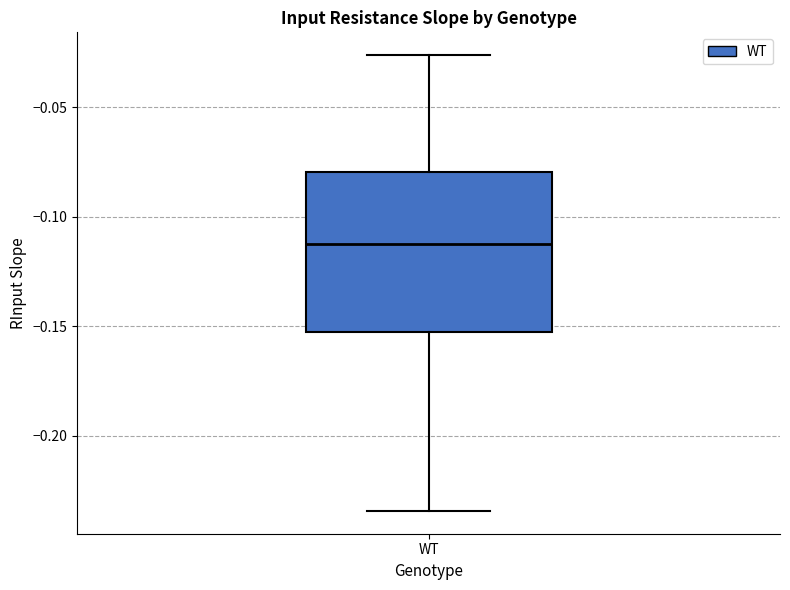

Where is the upper edge of the box for WT on the y-axis? The values are not printed on the chart, so give them approximately, as read against the axis.

-0.080